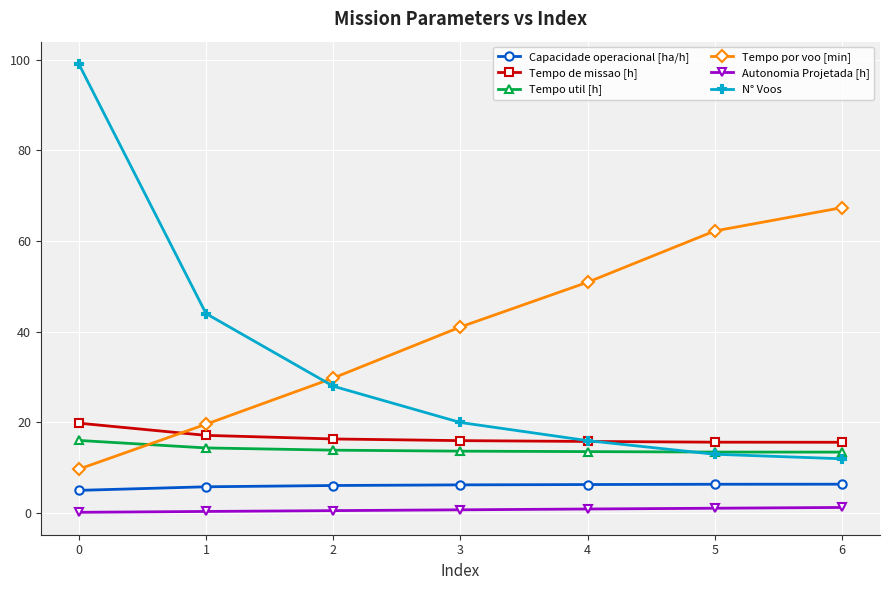

Does the chart have visible grid lines?

Yes